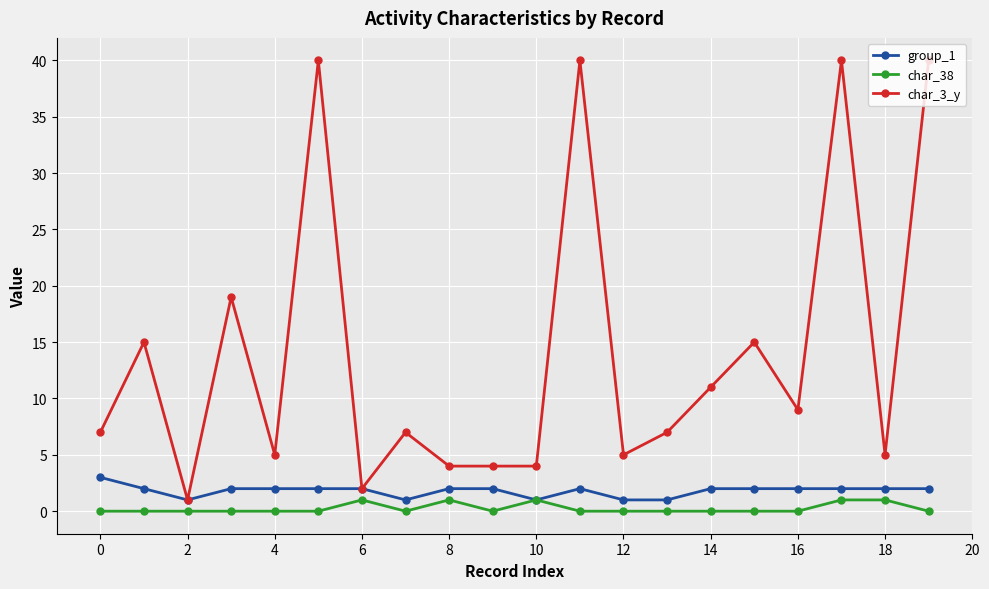

Rank the series by their maximum value, from lowest to highest.

char_38, group_1, char_3_y